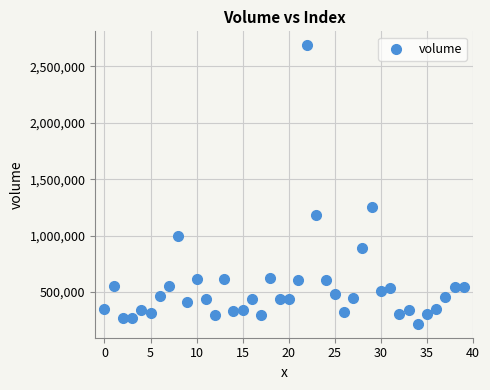

What is the range of Y values (max minus min)?

2467542